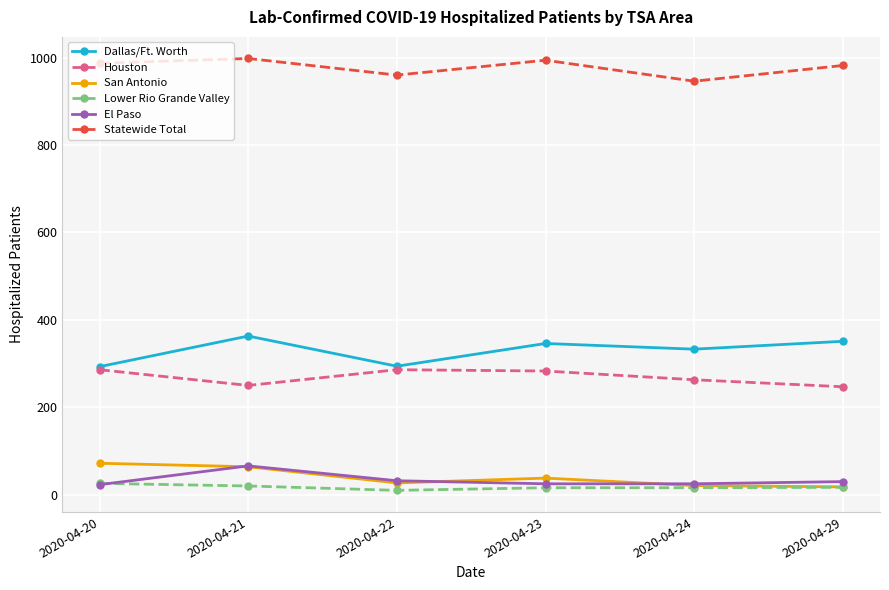

At how many categories does at least one series exceed 289?

6